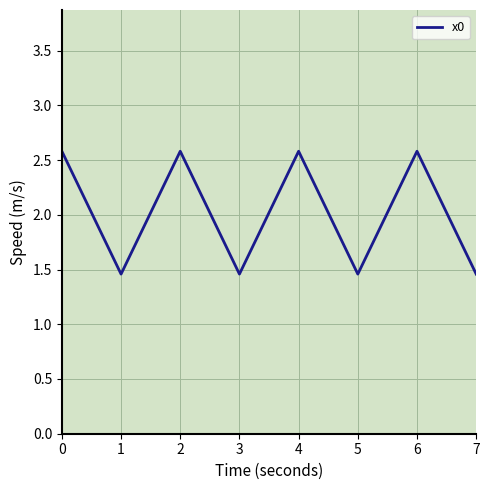

What is the change in value from 2 to 7?

-1.1